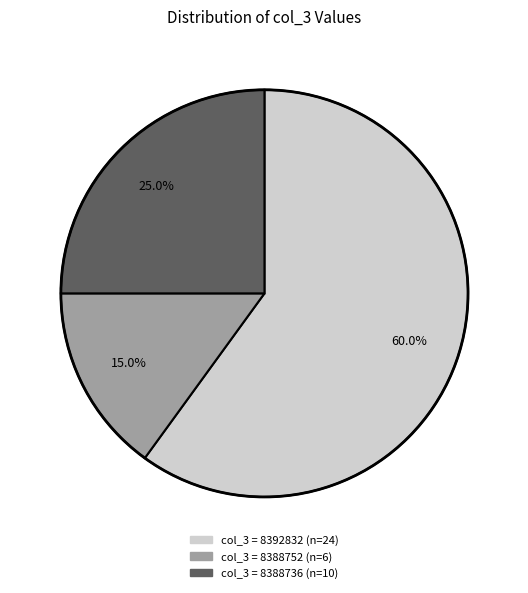

Is there any slice that represents more than half of the pie?

Yes